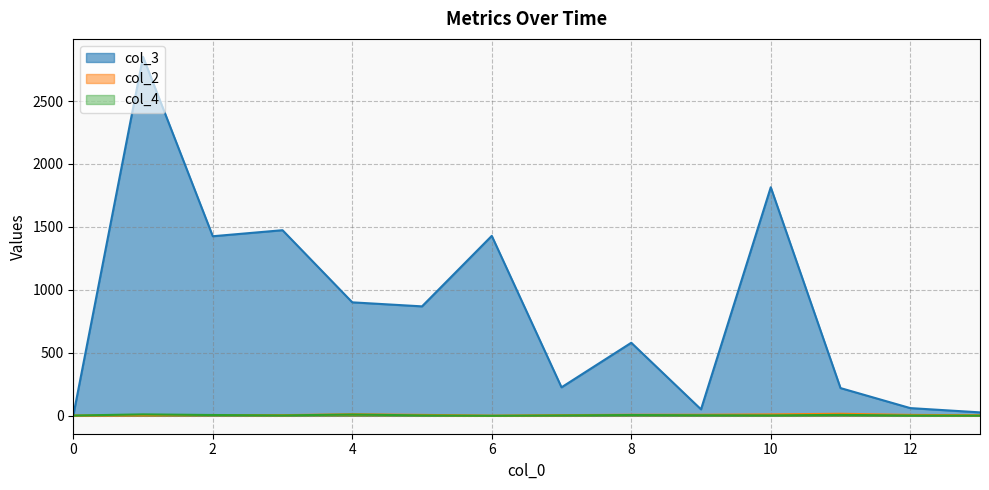

At which label does col_2 reach its peak?

2